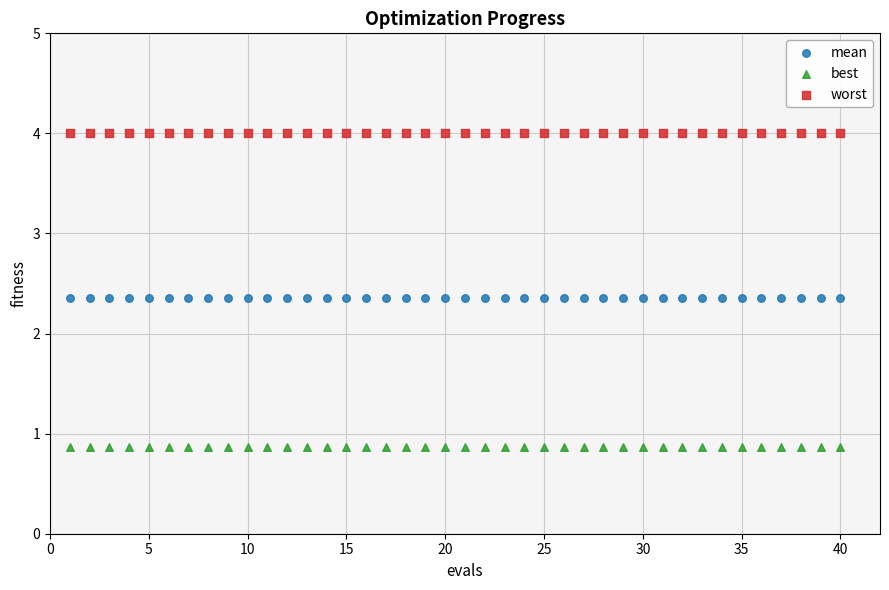

Which series reaches the maximum Y coordinate?

worst